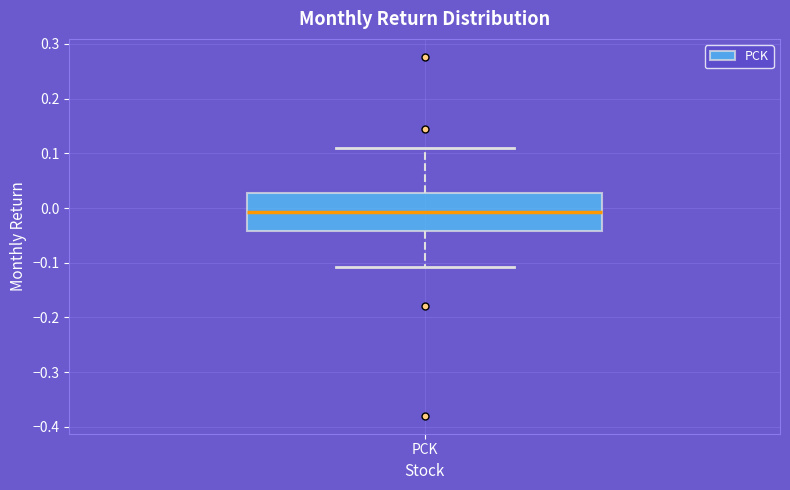

Read this box plot against the y-axis: the position of the median line, the range covered by the box, and the ends of both whiskers. The values are not printed on the chart, so give them approximately, as read against the axis.

median -0.01, box -0.04 to 0.03, whiskers -0.11 to 0.11